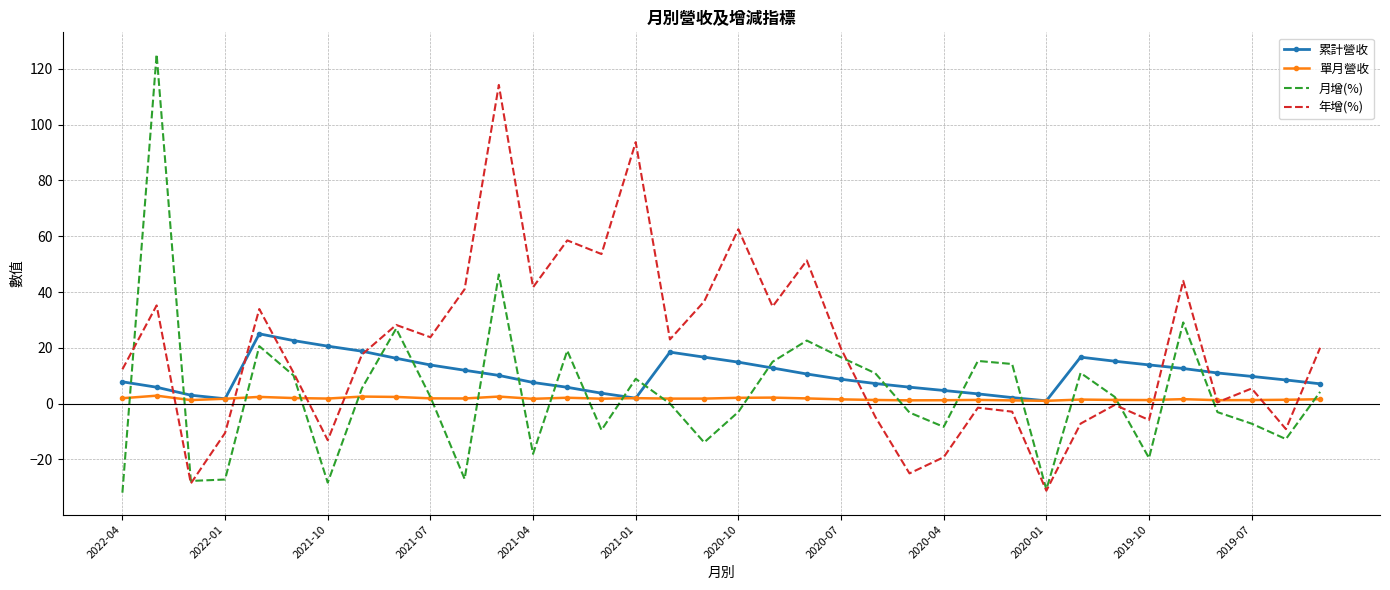

What is the difference between the maximum and minimum values in the 累計營收 series?

24.0